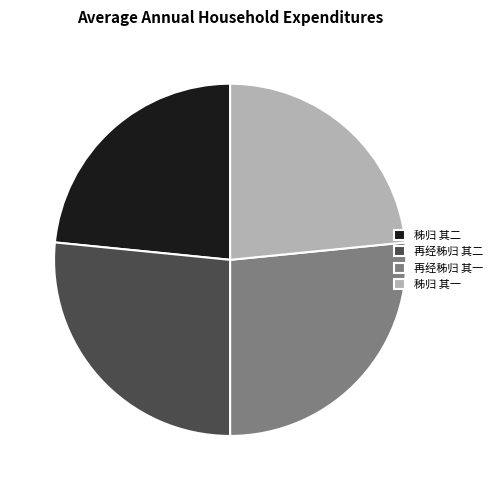

The 秭归 其二 slice represents 34% of the pie. True or false?

False